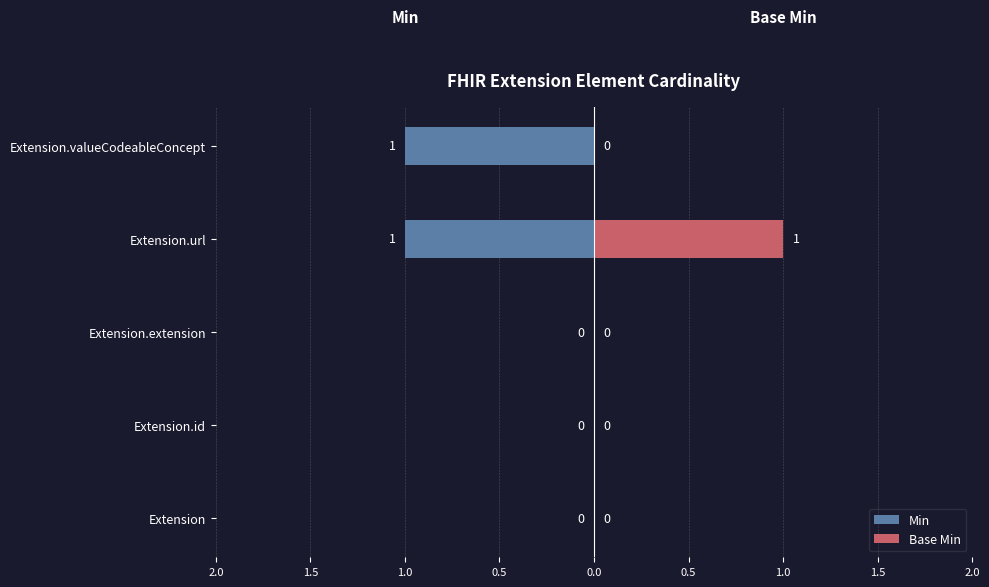

How many bars are there in each group?

2